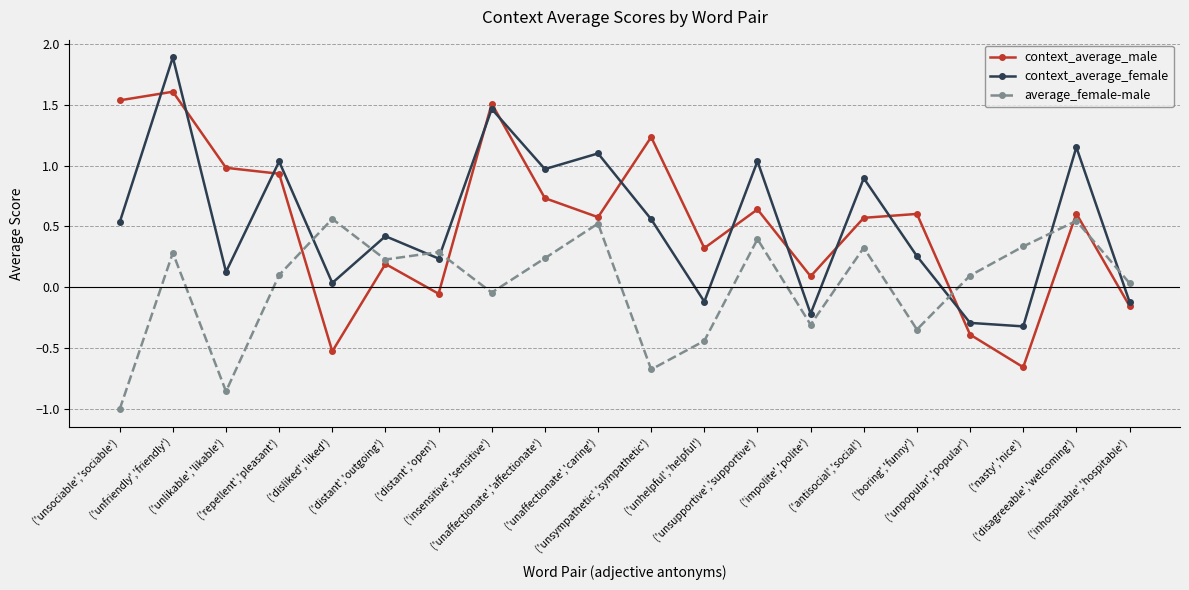

True or false: average_female-male has more than 2 points higher than both neighbors.

True